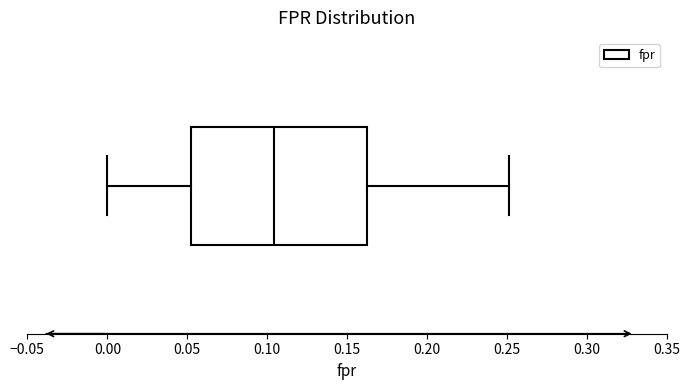

Where does the right whisker of the box end on the x-axis? The values are not printed on the chart, so give them approximately, as read against the axis.

0.250